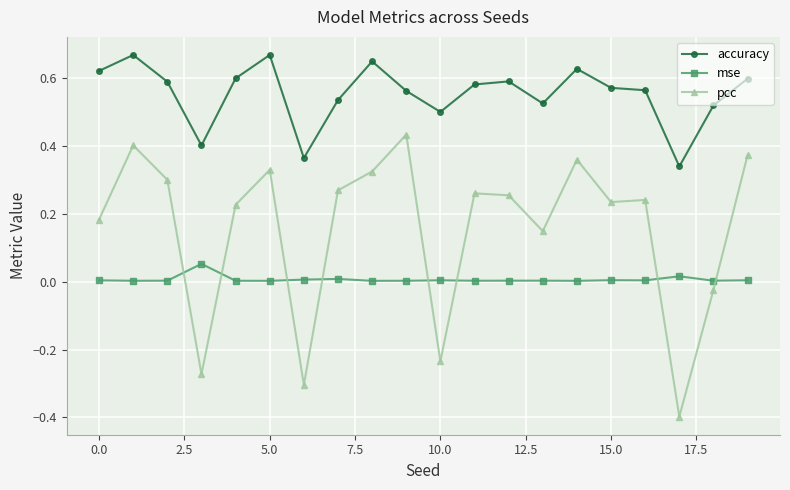

List the series in order of their overall mean, lowest first.

mse, pcc, accuracy